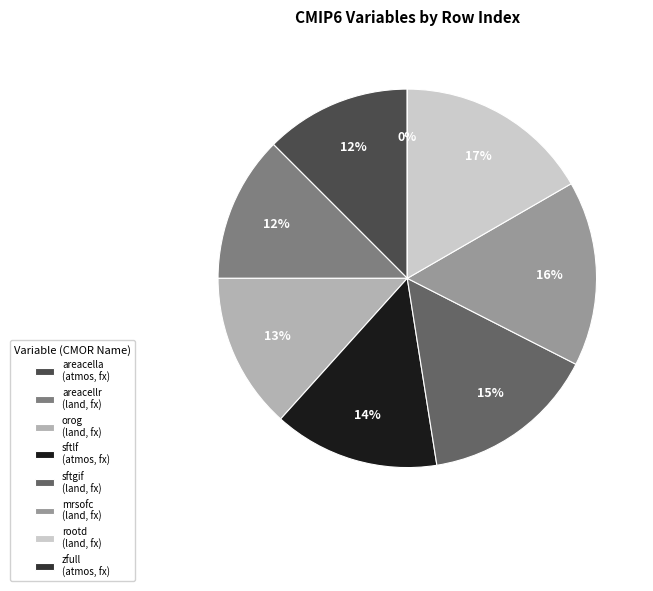

Which category has the biggest portion of the pie?

Maximum Root Depth